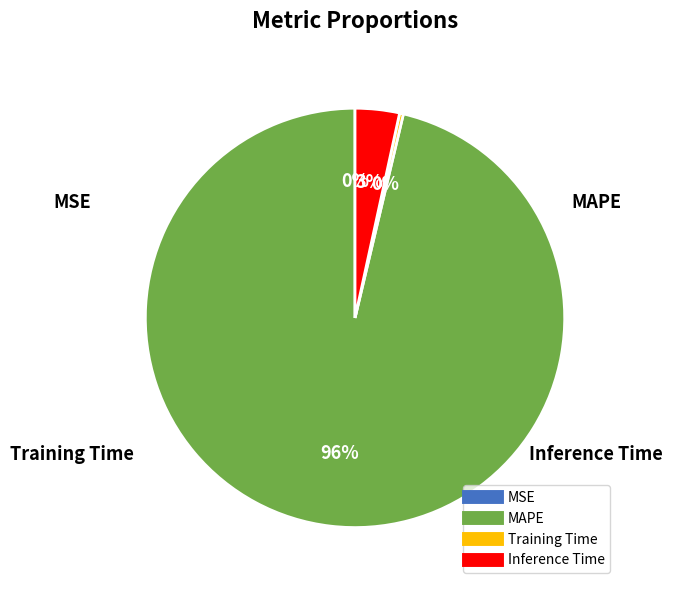

Does Inference Time represent more than half of the total?

No